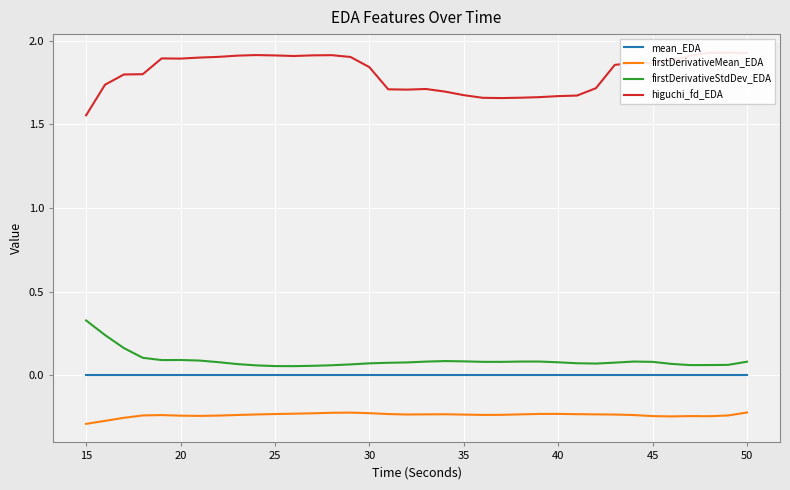

True or false: firstDerivativeStdDev_EDA and mean_EDA intersect in this chart.

False